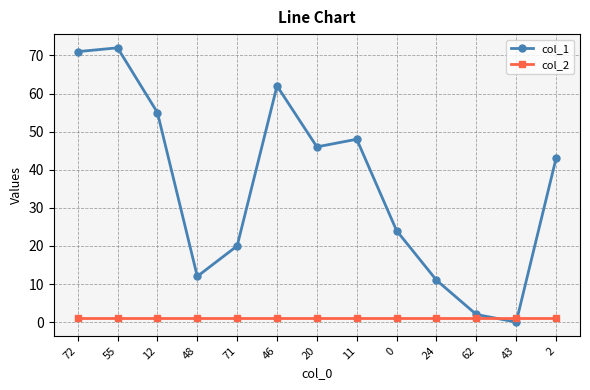

Which series has the largest total across all categories?

col_1